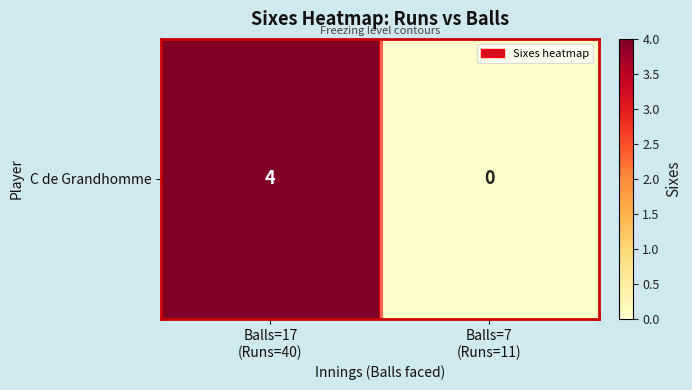

What is the difference between the maximum and minimum values?

4